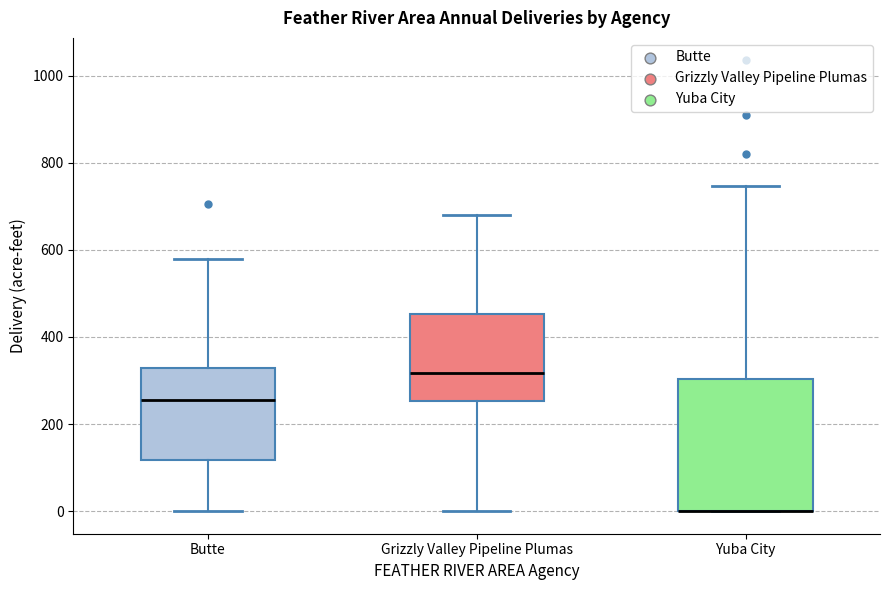

Where is the upper edge of the box for Grizzly Valley Pipeline Plumas on the y-axis? The values are not printed on the chart, so give them approximately, as read against the axis.

460